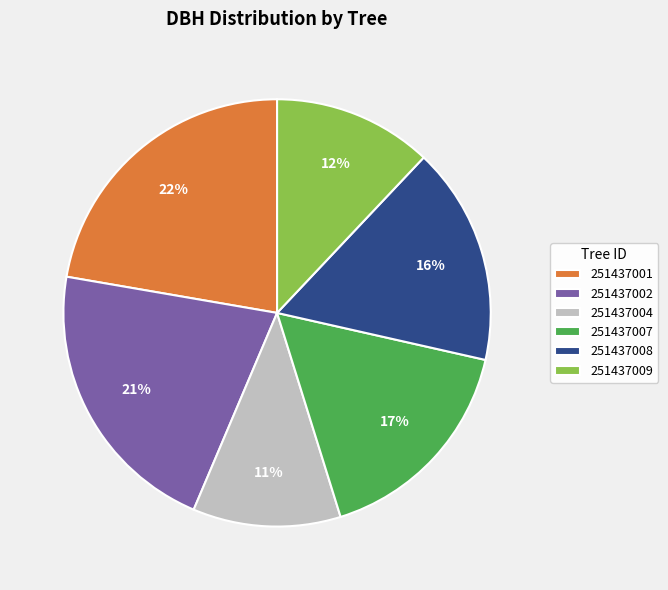

True or false: 251437009 accounts for 12% of the total.

True